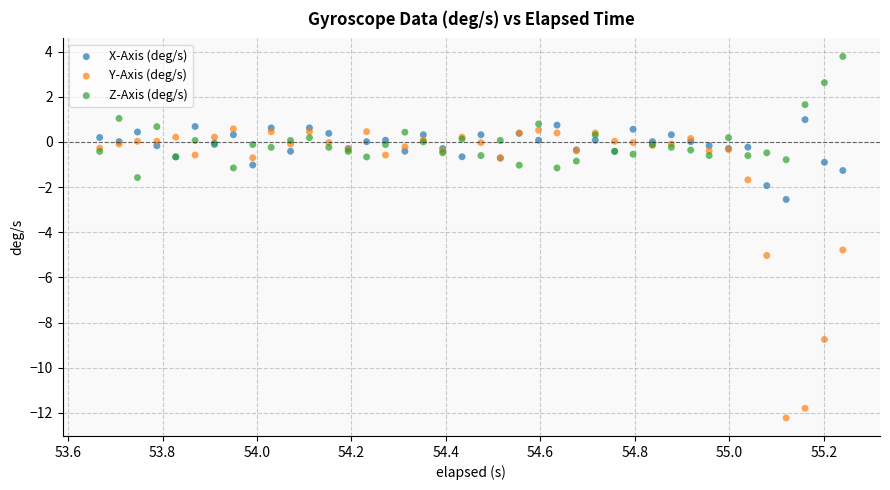

Across all series, what Y value is closest to -4?

-4.8